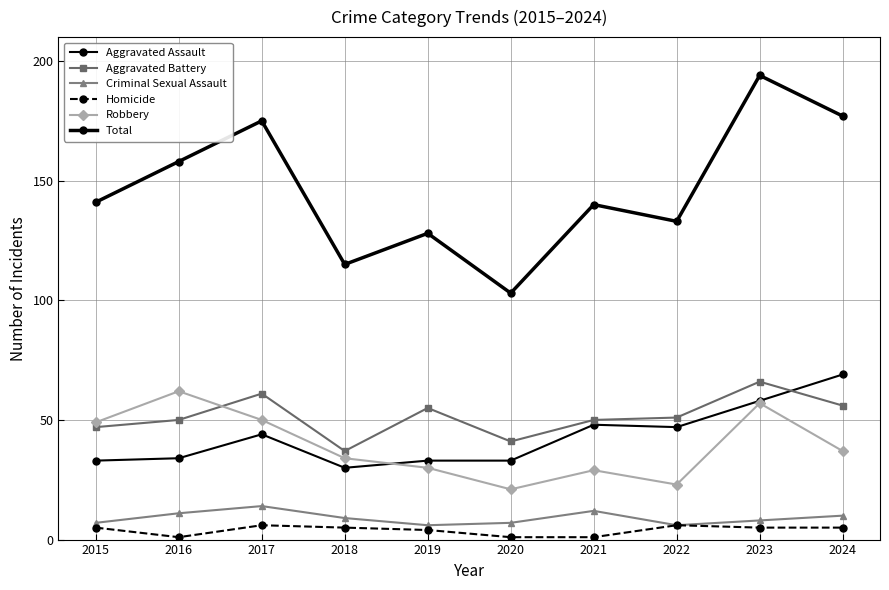

Is this an area chart (filled region under the line)?

No